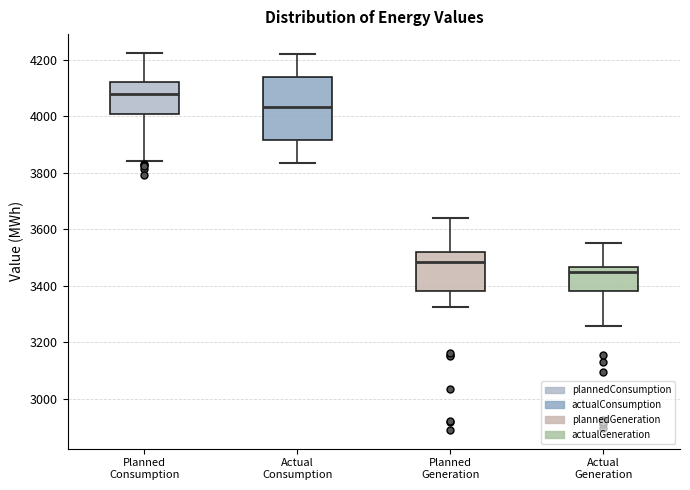

Reading left to right, read every box against the y-axis: the position of its median line, the range the box covers, and the ends of its whiskers. The values are not printed on the chart, so give them approximately, as read against the axis.

Planned Consumption: median 4080, box 4000 to 4120, whiskers 3840 to 4220
Actual Consumption: median 4040, box 3920 to 4140, whiskers 3840 to 4220
Planned Generation: median 3480, box 3380 to 3520, whiskers 3320 to 3640
Actual Generation: median 3440, box 3380 to 3460, whiskers 3260 to 3560